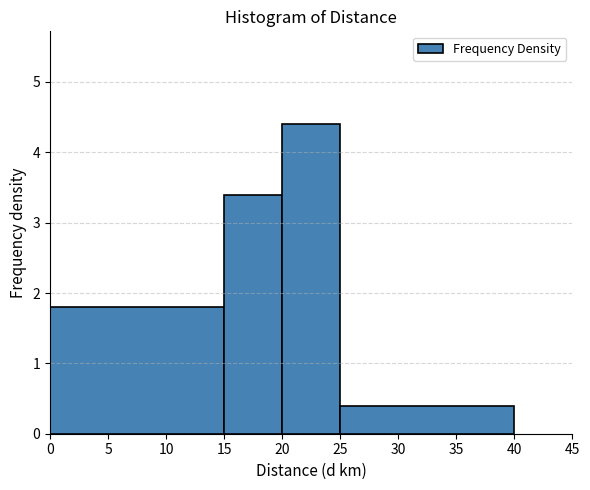

Reading left to right, transcribe this chart: for each bar, give the range it covers on the x-axis and its height. The values are not printed on the chart, so give them approximately, as read against the axis.

0 to 15: 1.8
15 to 20: 3.4
20 to 25: 4.4
25 to 40: 0.4